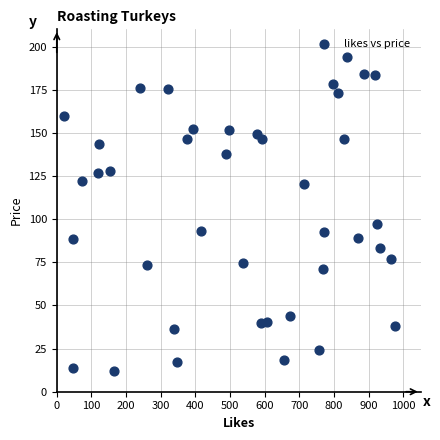

What is the range of X values (max minus min)?

954.0